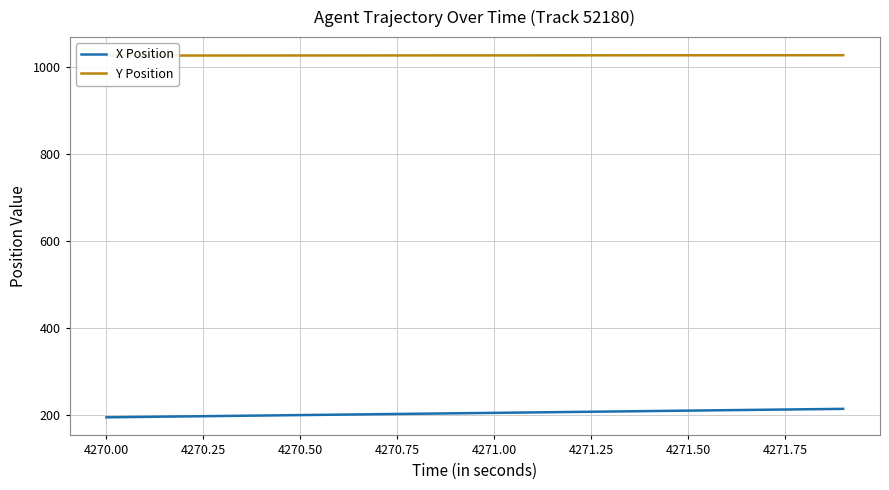

The X Position series shows 78.7 at 4271.00. True or false?

False